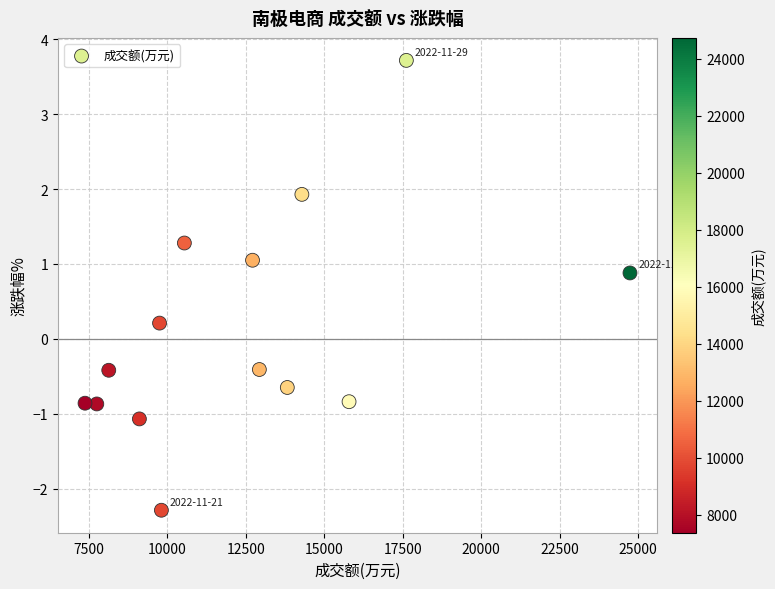

What is the range of Y values (max minus min)?

6.0